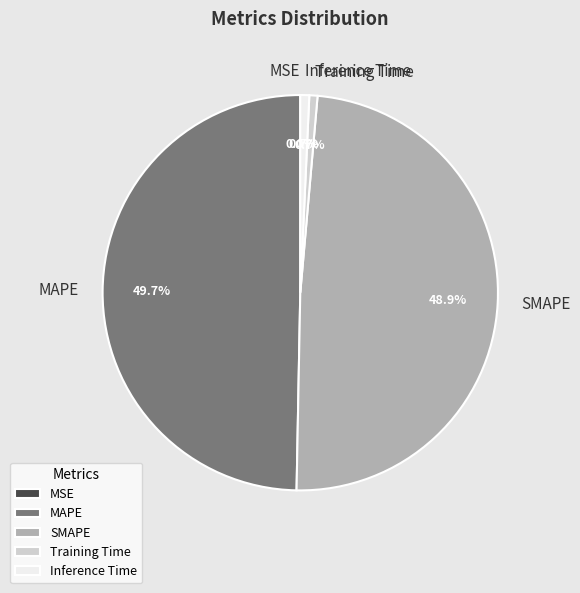

What is the total percentage of Inference Time and SMAPE?

49.6%